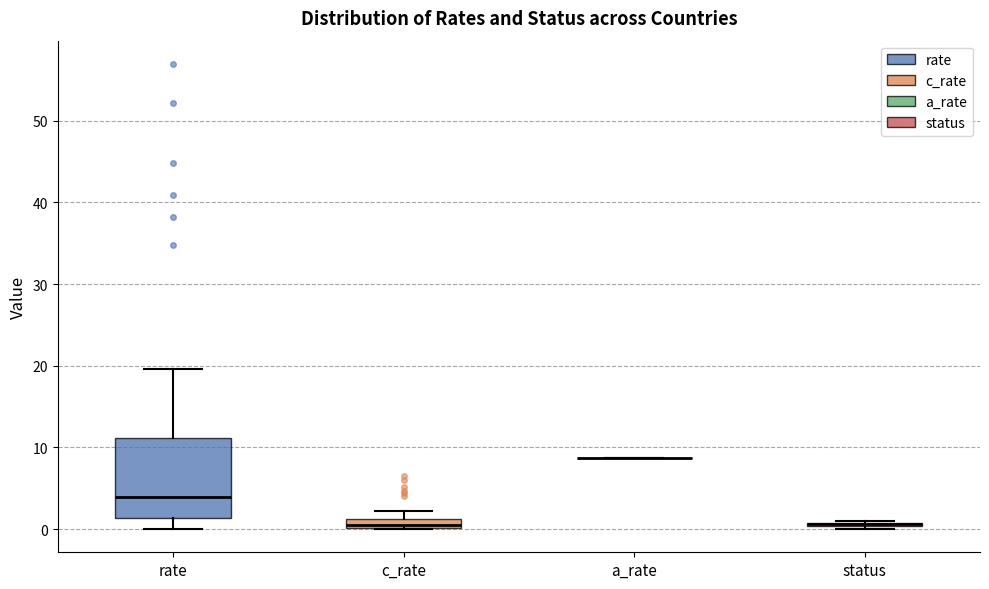

Which box is the tallest, from its lower edge to its upper edge?

rate